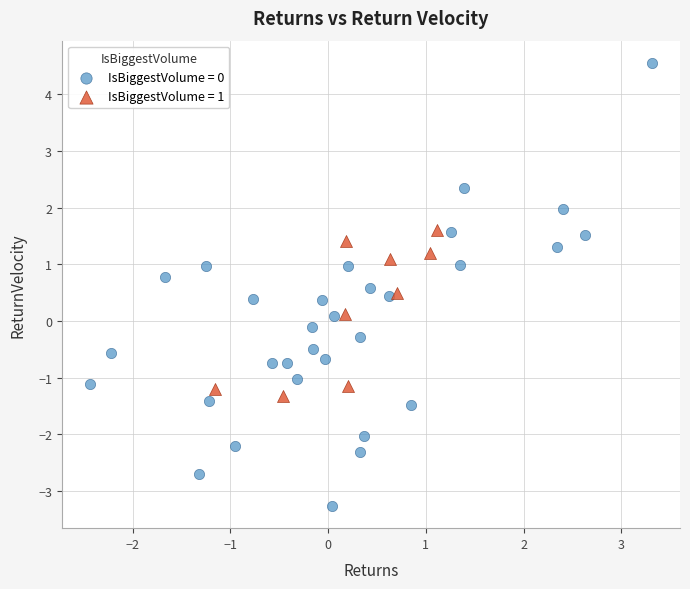

Which series contains the highest Y value?

IsBiggestVolume = 0